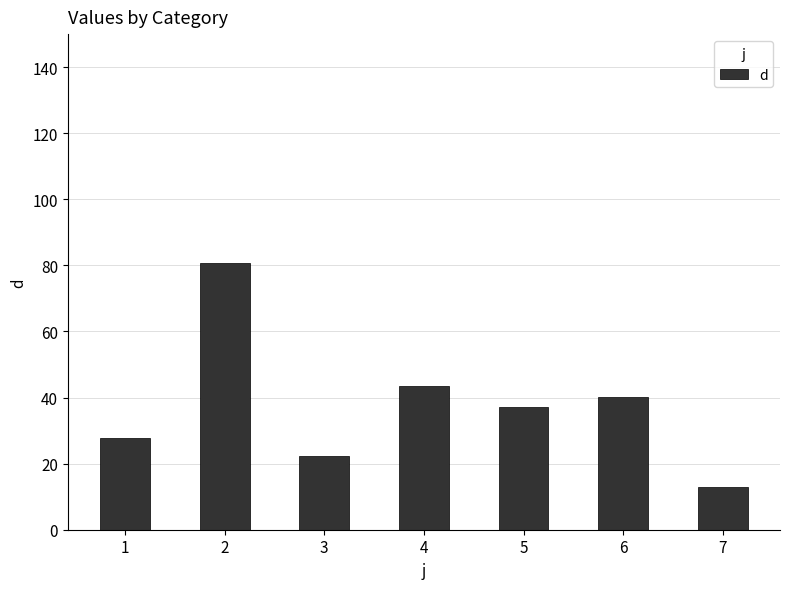

At which label does the data first exceed 37?

2